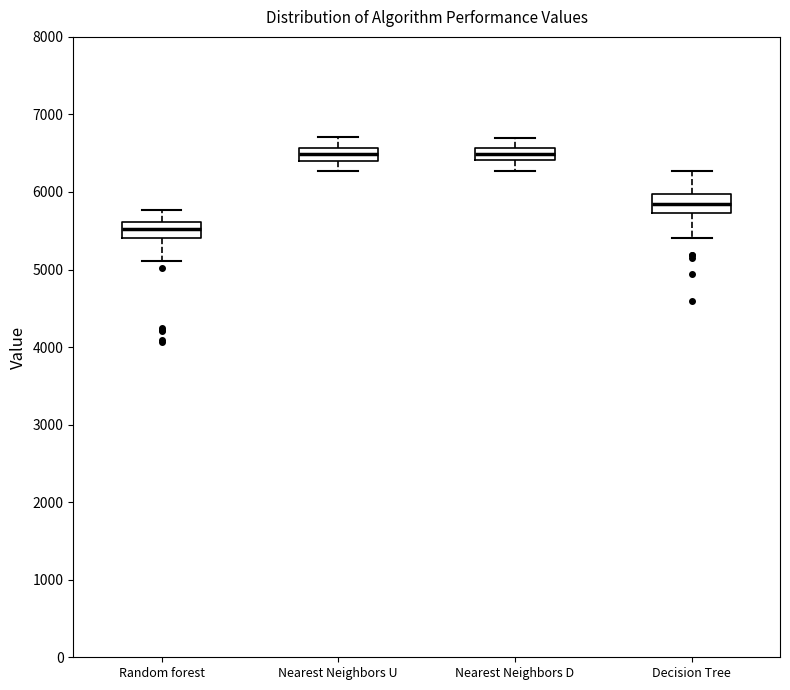

Where does the lower whisker of the box for Decision Tree end on the y-axis? The values are not printed on the chart, so give them approximately, as read against the axis.

5400